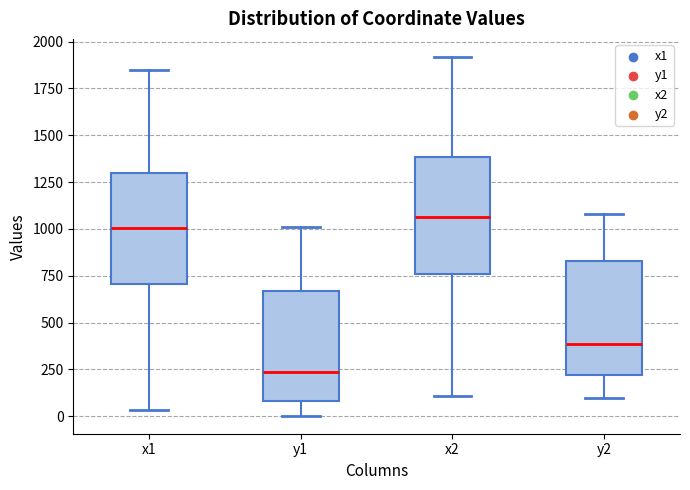

Which box's median line is the lowest?

y1